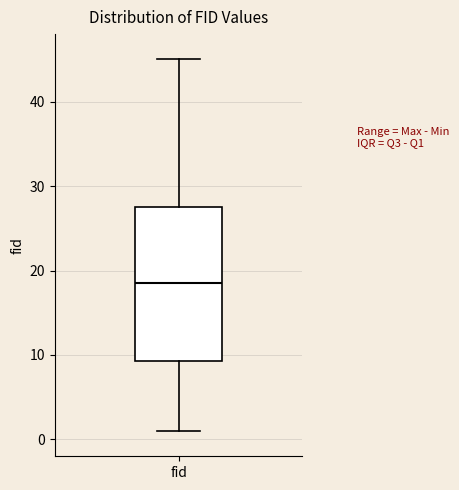

Where does the lower whisker of the box for fid end on the y-axis? The values are not printed on the chart, so give them approximately, as read against the axis.

1